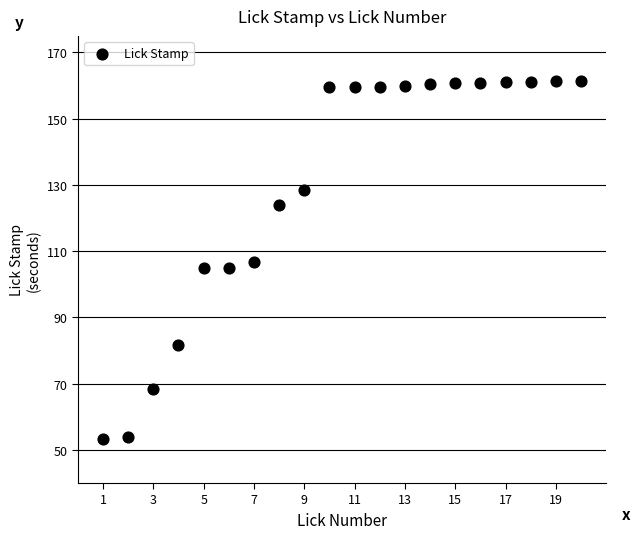

What is the range of X values (max minus min)?

19.0